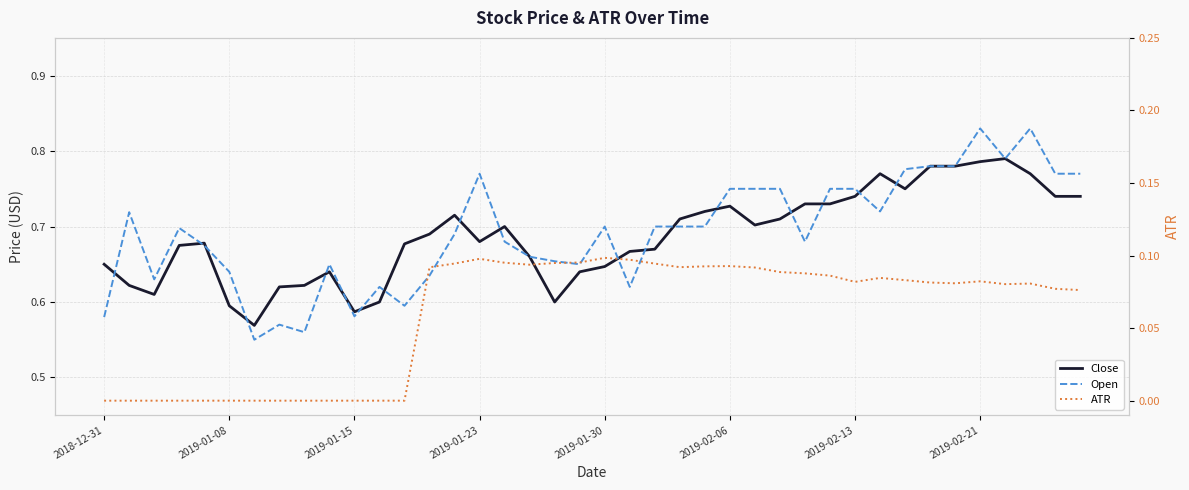

What is the total value across all series at 2019-01-15?

1.2